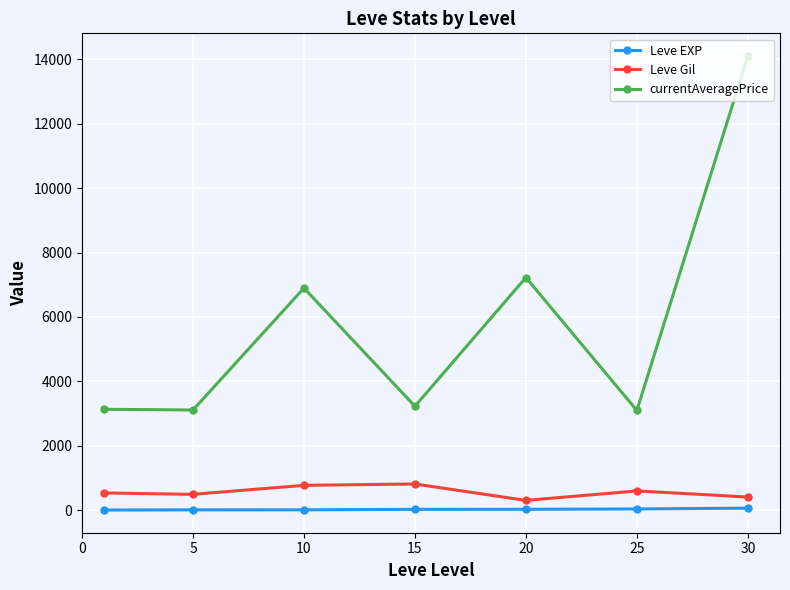

True or false: currentAveragePrice has more than 2 points higher than both neighbors.

False